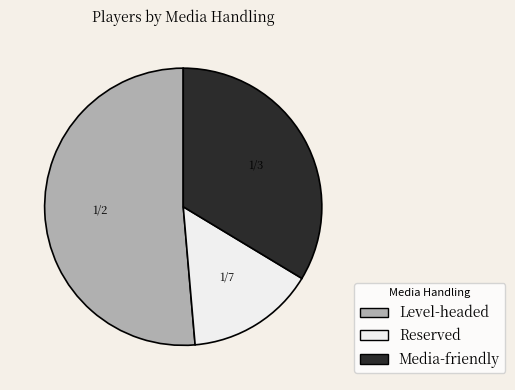

How many segments does this pie chart have?

3